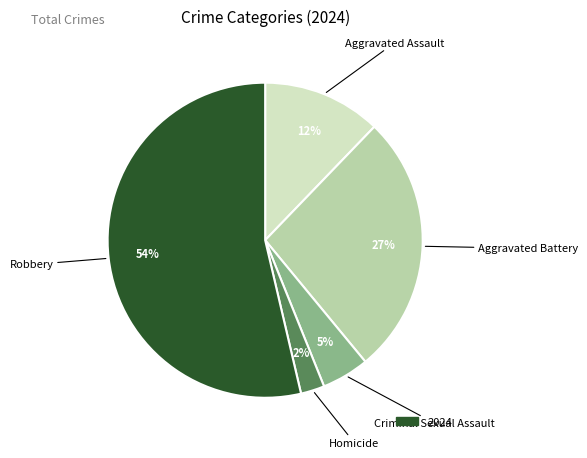

Does any single category account for the majority?

Yes